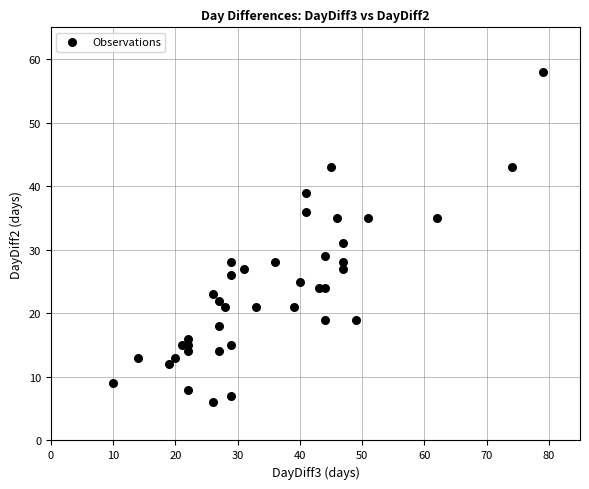

What Y value in the scatter plot is closest to 32?

31